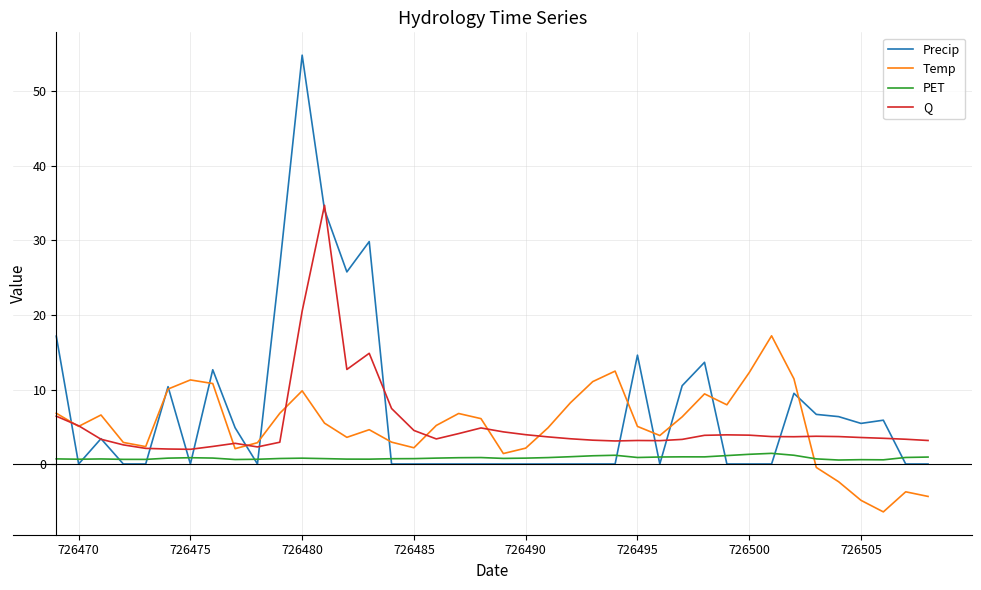

List the series in order of their peak value, highest first.

Precip, Q, Temp, PET